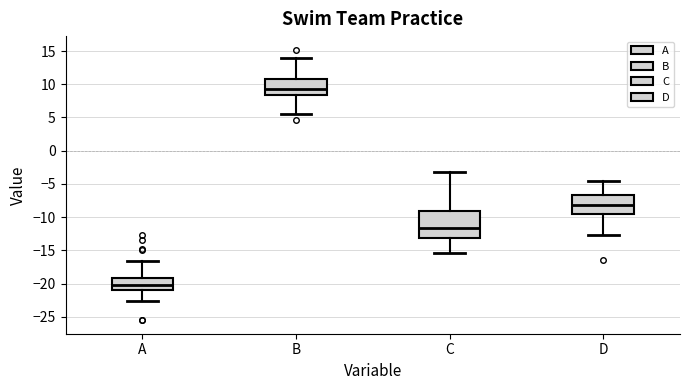

Where does the upper whisker of the box for C end on the y-axis? The values are not printed on the chart, so give them approximately, as read against the axis.

-3.0